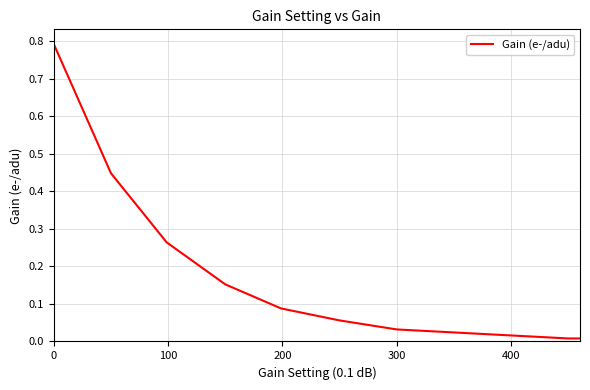

What is the maximum value shown in the chart?

0.8